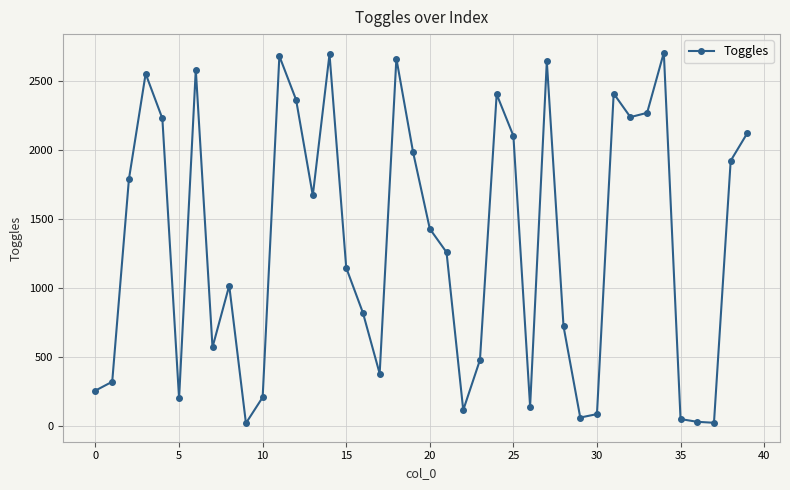

True or false: the data has more than 2 interior local peaks.

True